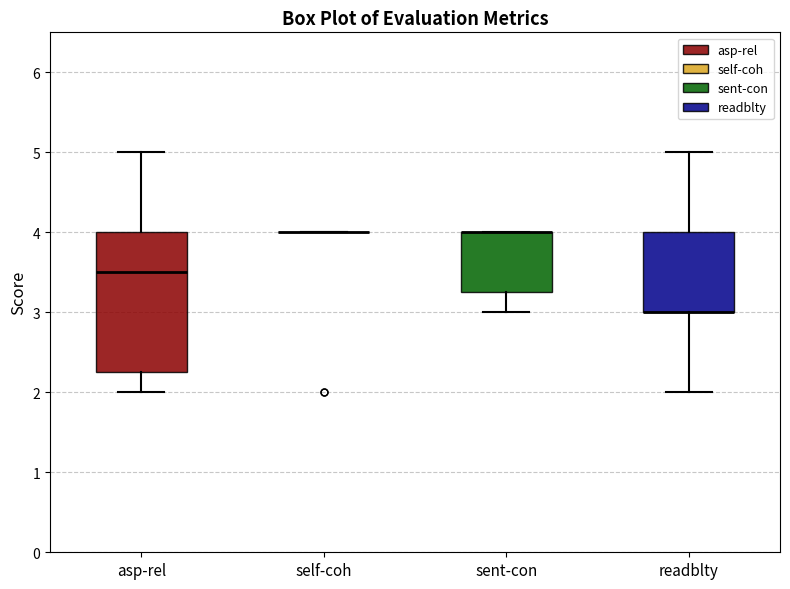

Reading left to right, transcribe this box plot: for each box, give where its median line is, the range the box spans, and where its two whiskers end, as read against the y-axis. The values are not printed on the chart, so give them approximately, as read against the axis.

asp-rel: median 3.5, box 2.3 to 4.0, whiskers 2.0 to 5.0
self-coh: box collapsed to a line at 4.0, whiskers 4.0 to 4.0
sent-con: median 4.0 (drawn on the box's upper edge), box 3.3 to 4.0, whiskers 3.0 to 4.0
readblty: median 3.0 (drawn on the box's lower edge), box 3.0 to 4.0, whiskers 2.0 to 5.0